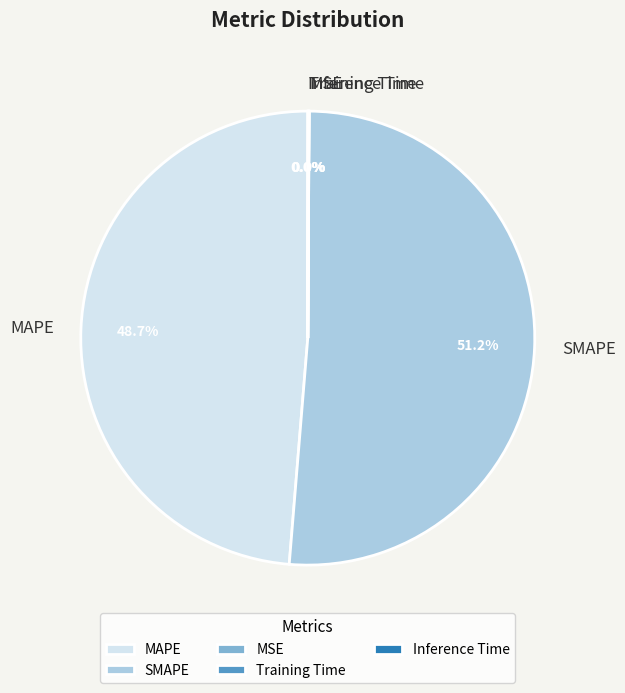

Which category has the biggest portion of the pie?

SMAPE